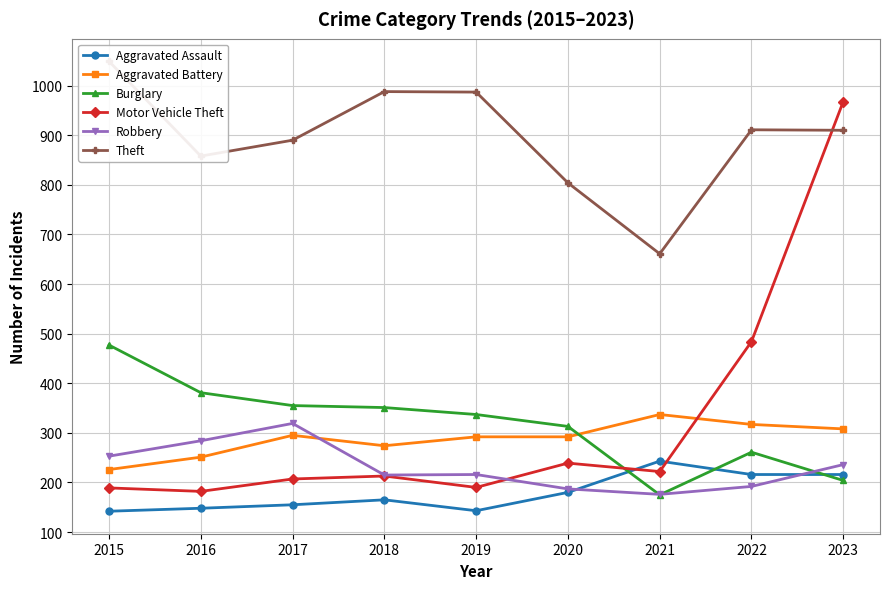

Reading left to right, transcribe all the data shown in this chart.

Aggravated Assault: 142	148	155	165	143	180	243	216	216
Aggravated Battery: 226	251	295	274	292	292	337	317	308
Burglary: 477	381	355	351	337	313	175	261	204
Motor Vehicle Theft: 189	182	207	213	190	239	222	484	968
Robbery: 253	284	319	215	216	187	176	192	236
Theft: 1049	858	890	988	987	804	661	911	910